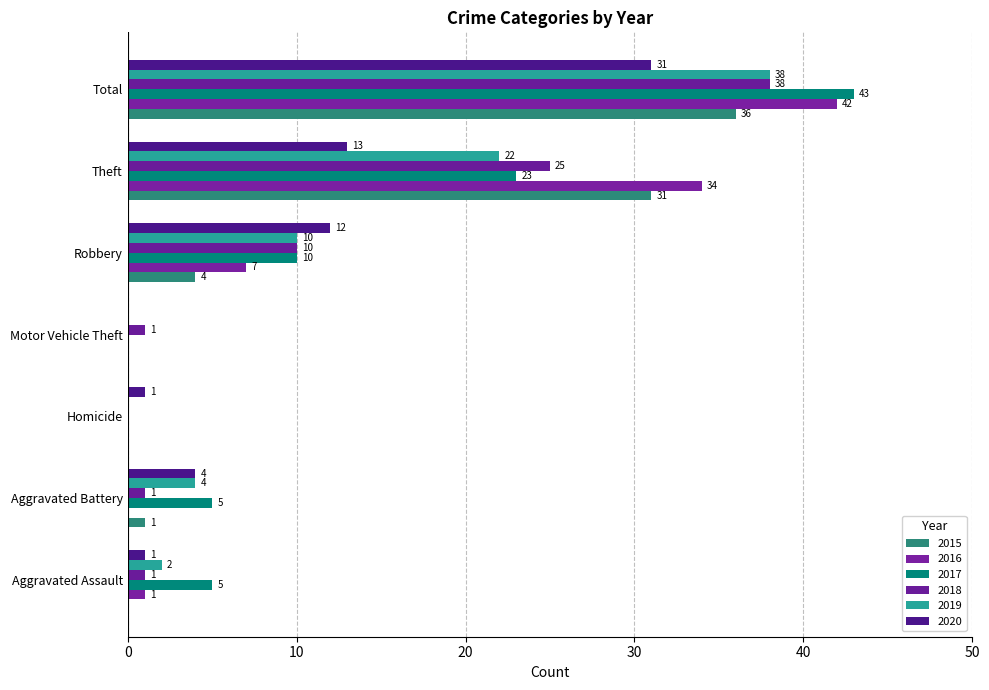

What is the label of the 7th bar from the left?

Total